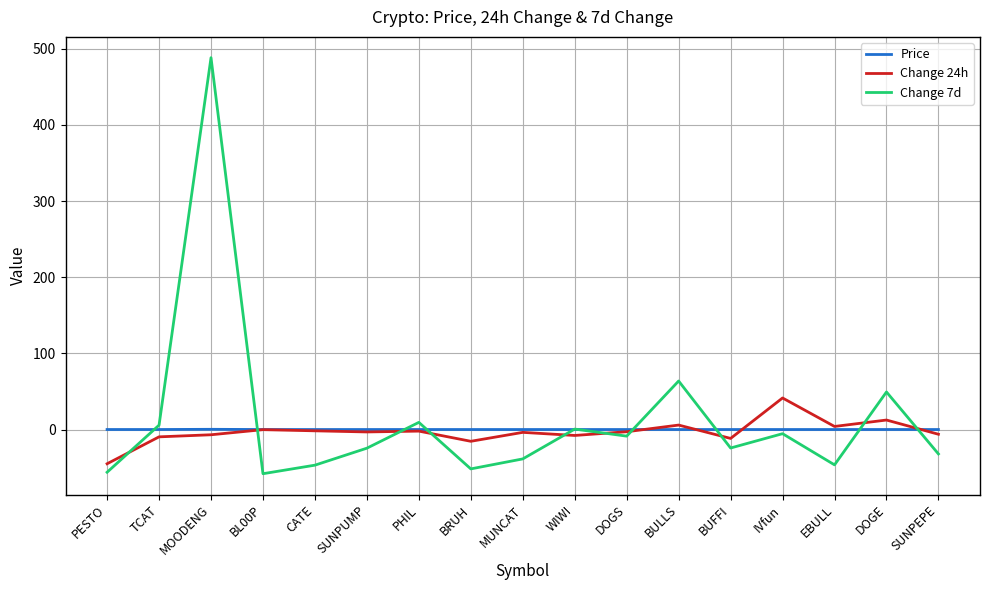

Which series has the widest spread of values?

Change 7d